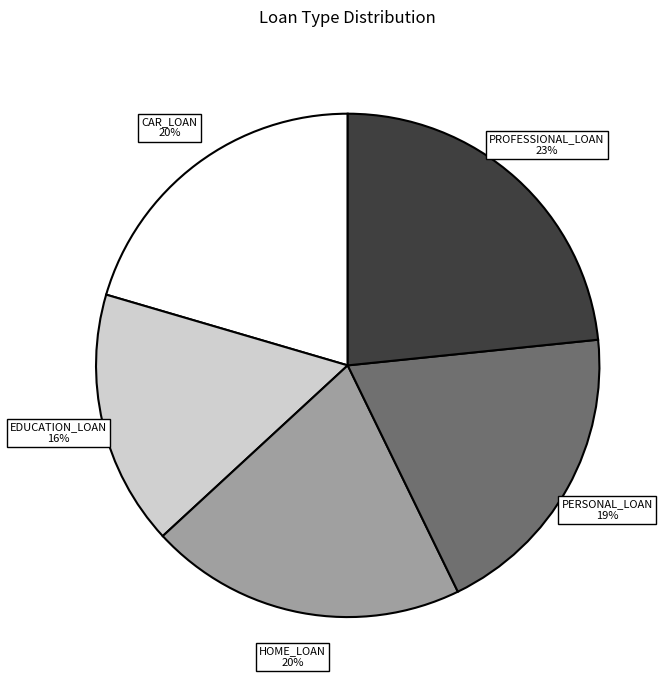

To the nearest percent, what percentage of the pie is PERSONAL_LOAN?

19%